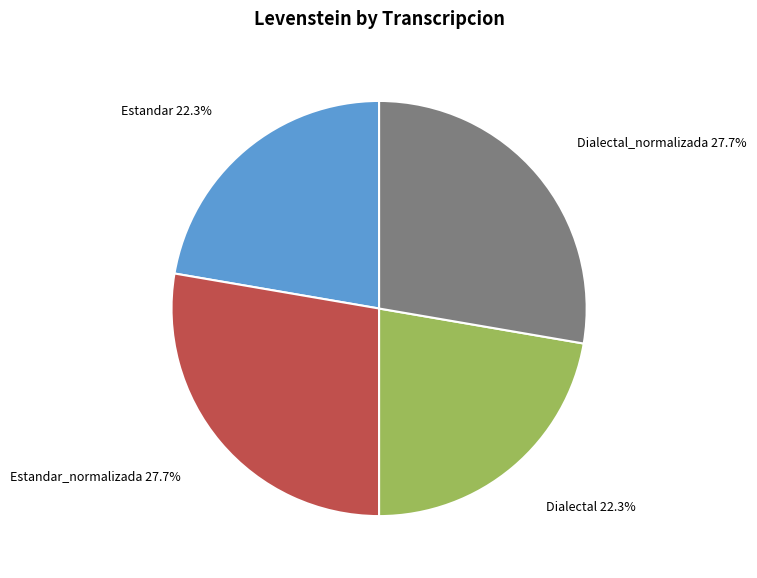

Combined, do Dialectal and Estandar account for over 50%?

No